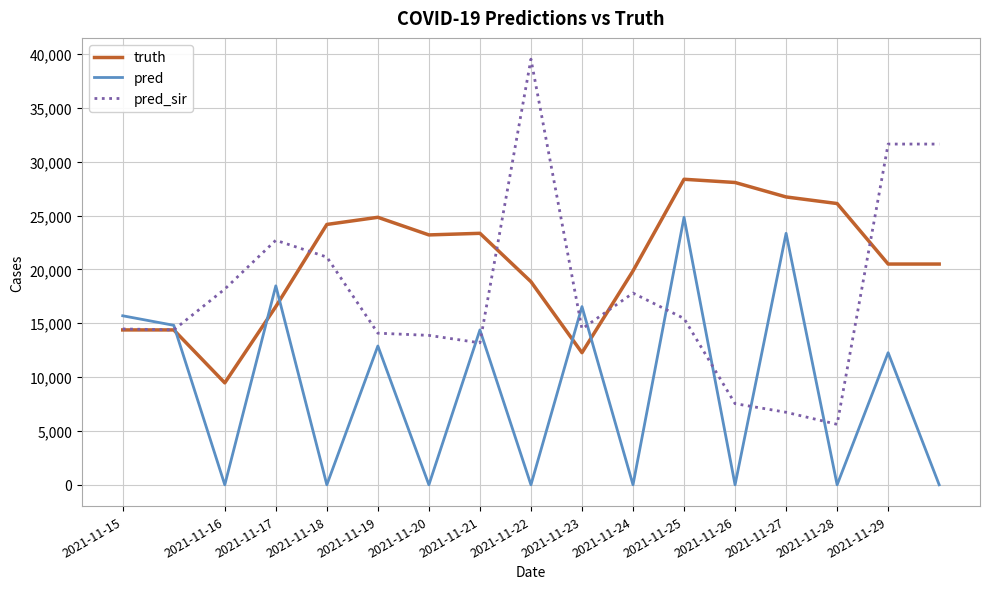

Which series has the widest spread of values?

pred_sir